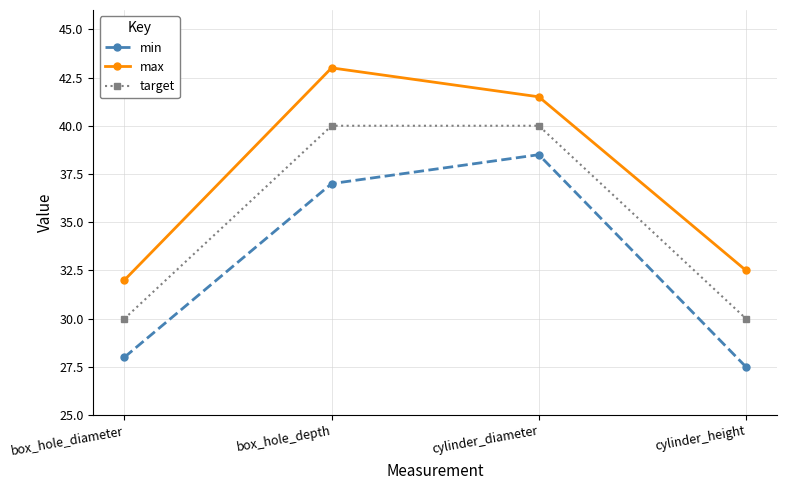

The min series shows 27.5 at cylinder_height. True or false?

True